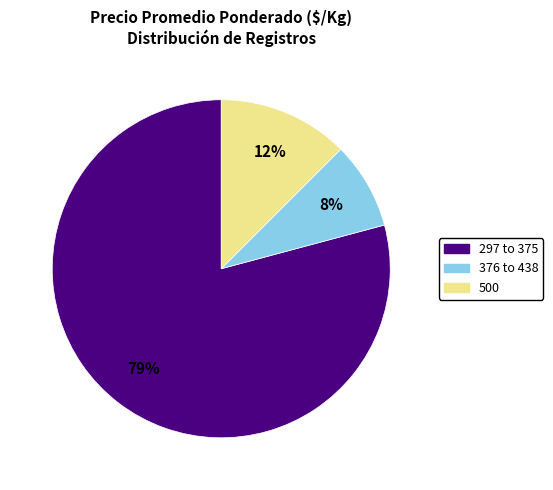

Is there a majority slice in this chart?

Yes